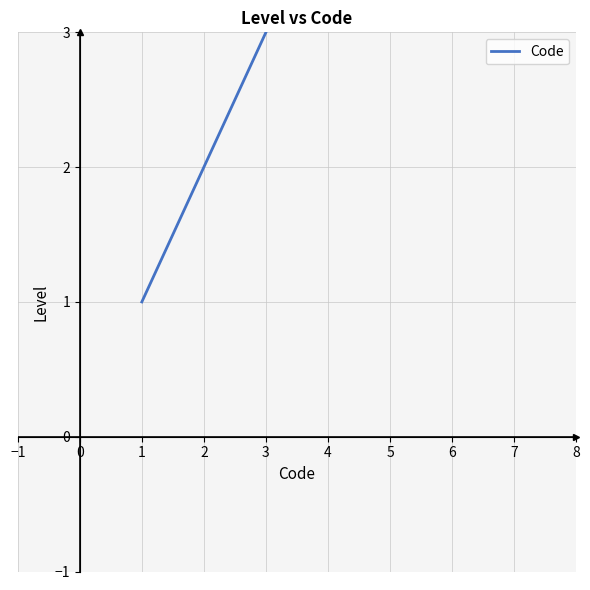

Which label corresponds to the largest value in the chart?

6